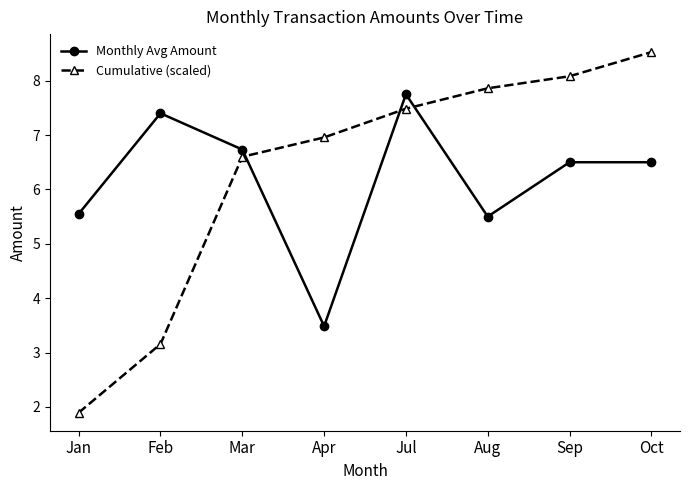

Which series has the widest spread of values?

Cumulative (scaled)